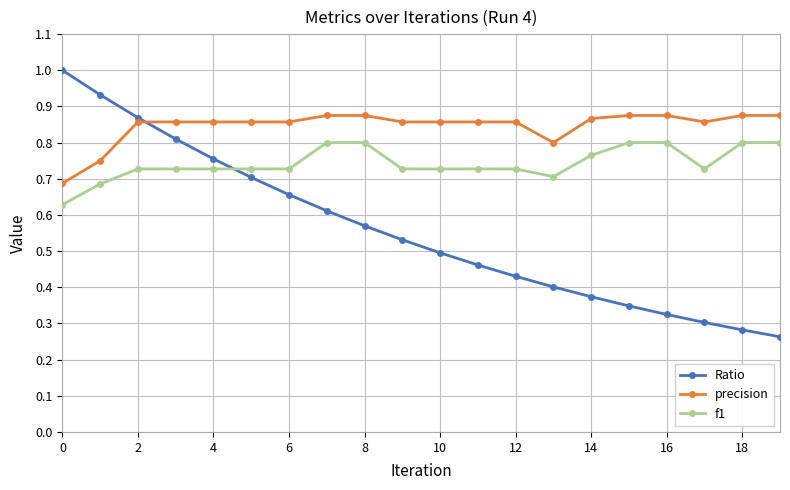

After their last crossing, which series has the higher values: precision or Ratio?

precision